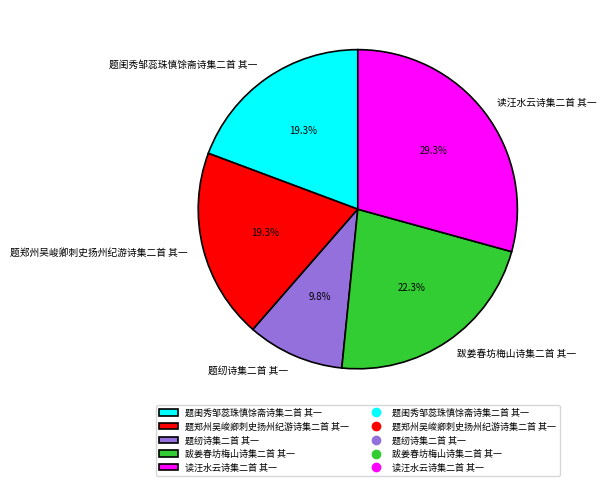

Do 题郑州吴峻卿刺史扬州纪游诗集二首 其一 and 题纫诗集二首 其一 together represent more than half of the pie?

No